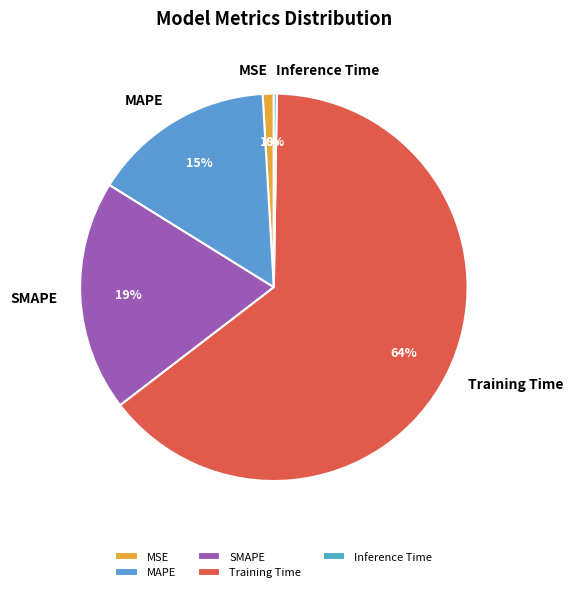

True or false: SMAPE accounts for 19% of the total.

True